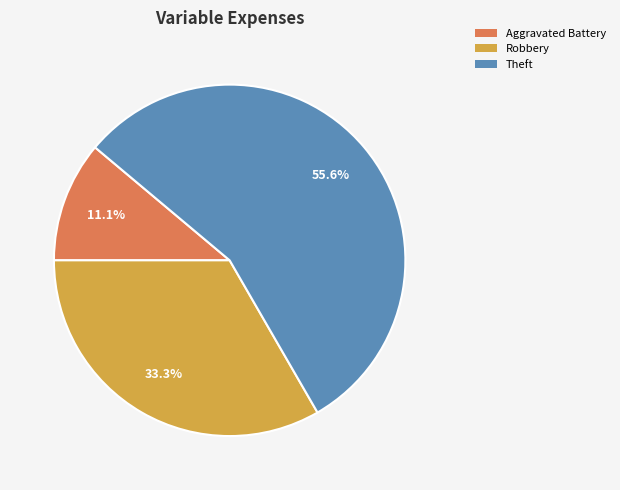

How much of the chart is everything except Aggravated Battery?

88.9%